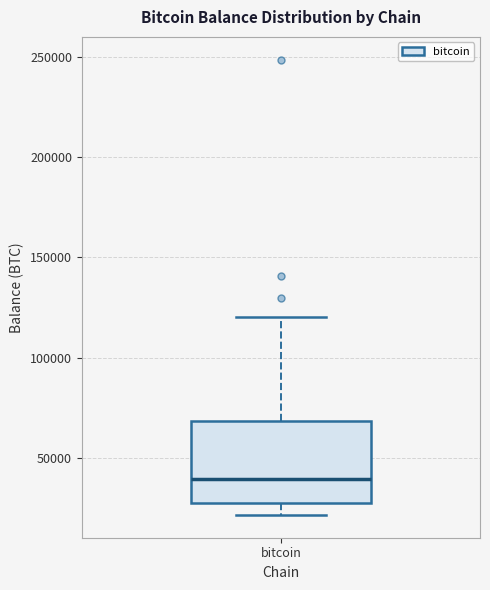

Read this box plot against the y-axis: the position of the median line, the range covered by the box, and the ends of both whiskers. The values are not printed on the chart, so give them approximately, as read against the axis.

median 40000, box 30000 to 70000, whiskers 20000 to 120000